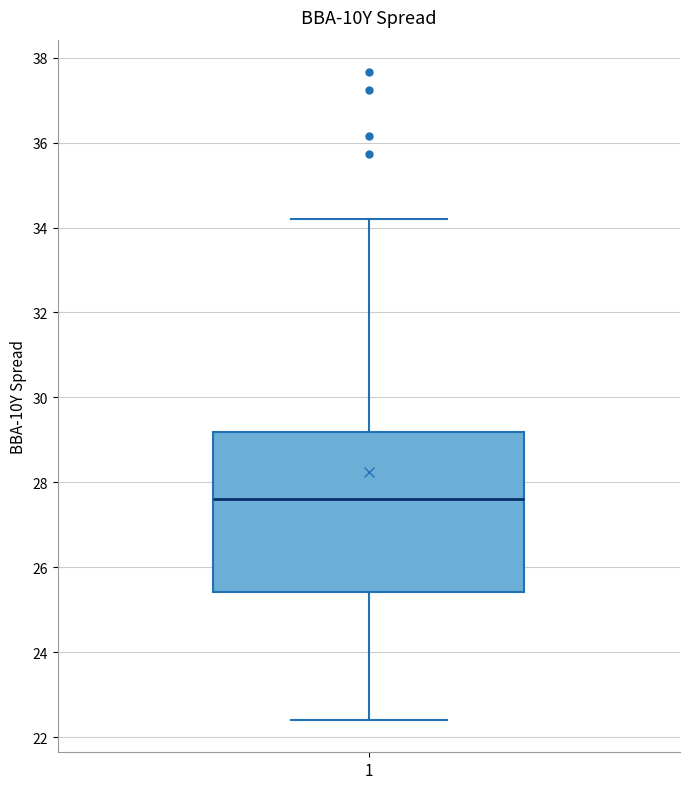

Transcribe this box plot: give where the median line is, the range the box spans, and where the two whiskers end, as read against the y-axis. The values are not printed on the chart, so give them approximately, as read against the axis.

median 27.6, box 25.4 to 29.2, whiskers 22.4 to 34.2